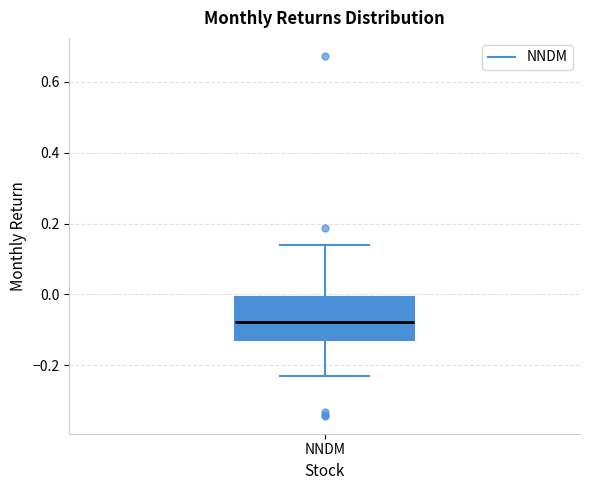

Read this box plot against the y-axis: the position of the median line, the range covered by the box, and the ends of both whiskers. The values are not printed on the chart, so give them approximately, as read against the axis.

median -0.08, box -0.12 to 0.00, whiskers -0.24 to 0.14